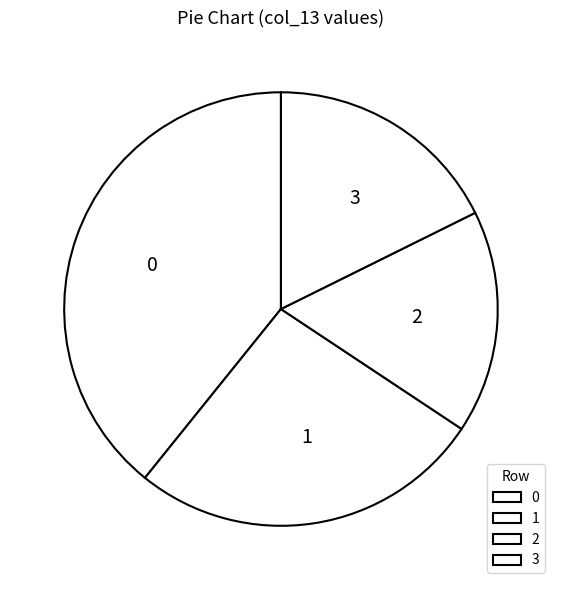

Count the number of slices in the pie.

4